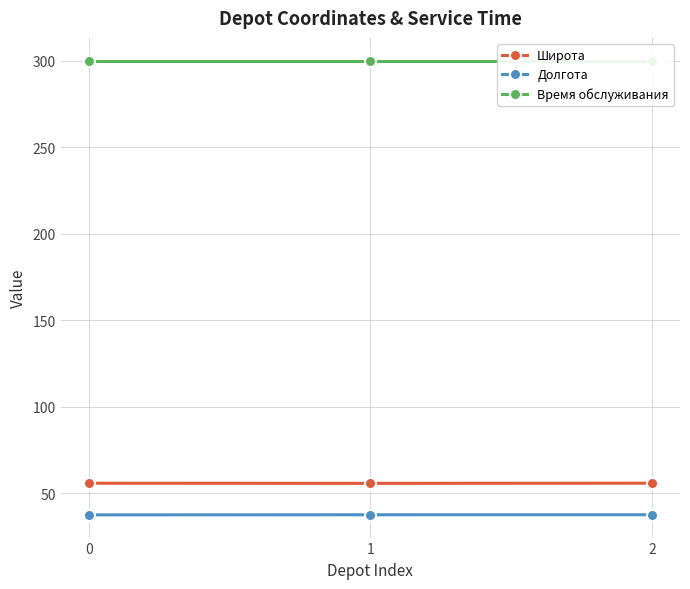

Is this an area chart (filled region under the line)?

No